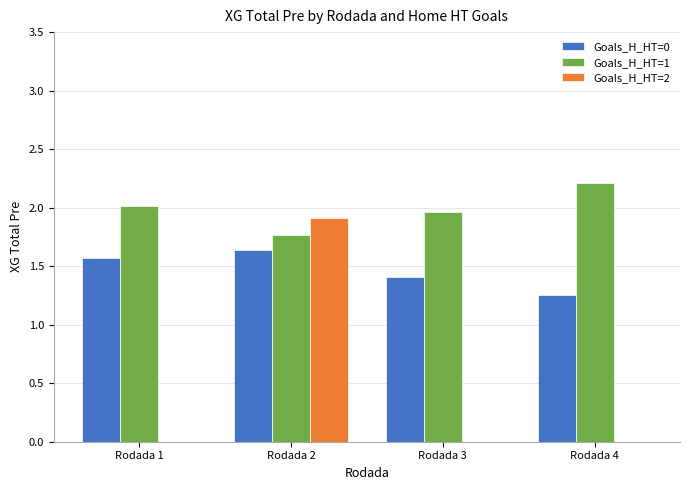

What is the sum of the Goals_H_HT=0 values at Rodada 3 and Rodada 4?

2.7